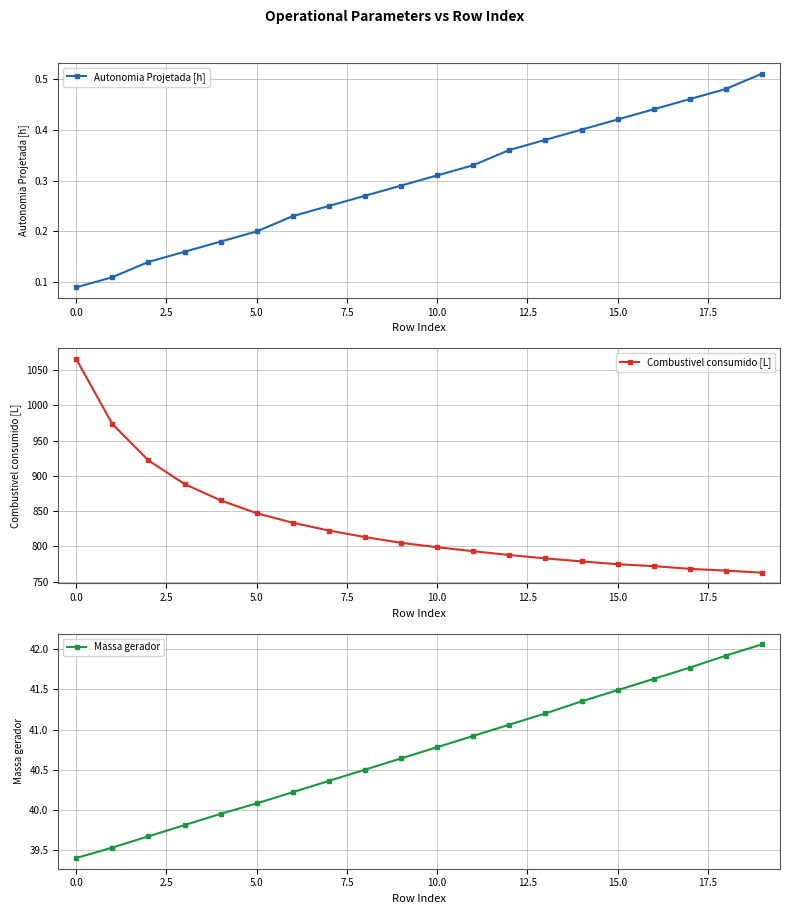

True or false: Autonomia Projetada [h] has more than 1 interior local peaks.

False